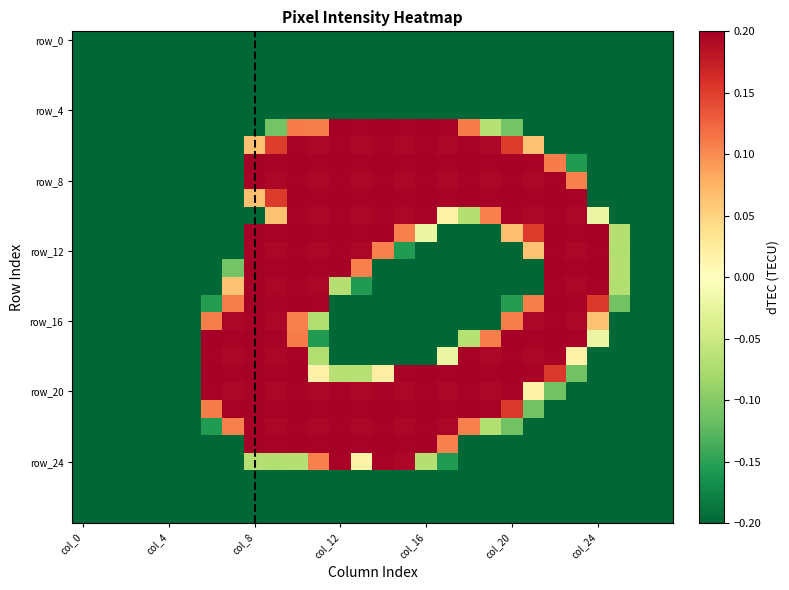

Which series has the largest total across all categories?

row_8